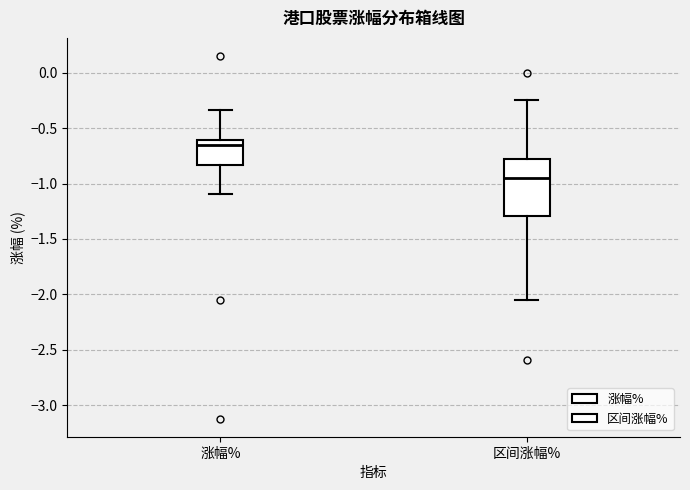

Reading left to right, transcribe this box plot: for each box, give where its median line is, the range the box spans, and where its two whiskers end, as read against the y-axis. The values are not printed on the chart, so give them approximately, as read against the axis.

涨幅%: median -0.65, box -0.85 to -0.60, whiskers -1.10 to -0.35
区间涨幅%: median -0.95, box -1.30 to -0.80, whiskers -2.05 to -0.25